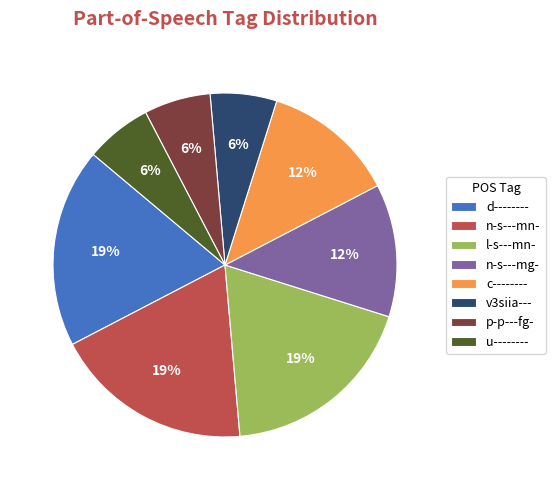

Approximately how many times larger is the value at p-p---fg- compared to n-s---mg-?

0.5